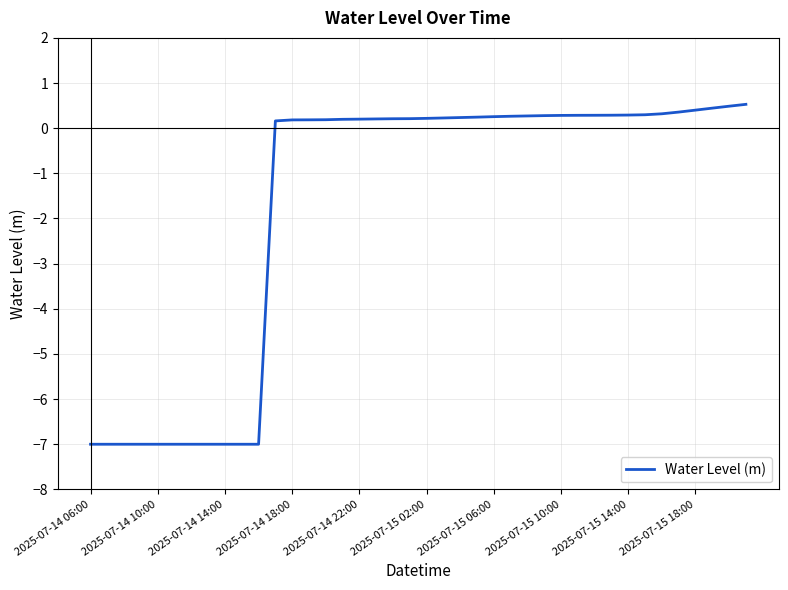

What is the greatest value displayed?

0.5